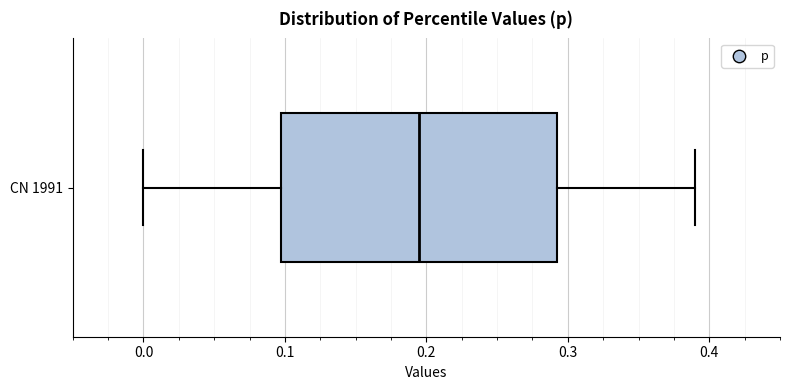

Transcribe this box plot: give where the median line is, the range the box spans, and where the two whiskers end, as read against the x-axis. The values are not printed on the chart, so give them approximately, as read against the axis.

median 0.20, box 0.10 to 0.29, whiskers 0.00 to 0.39